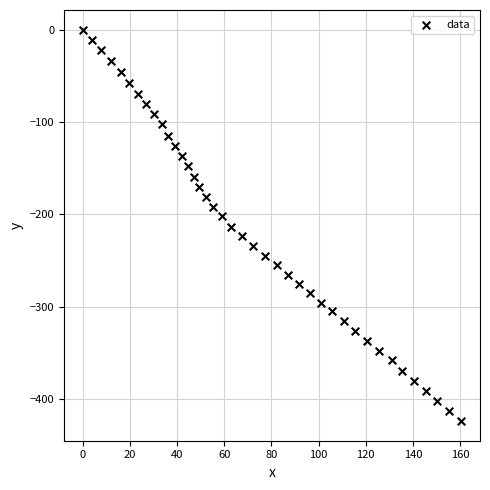

What is the range of Y values (max minus min)?

423.5